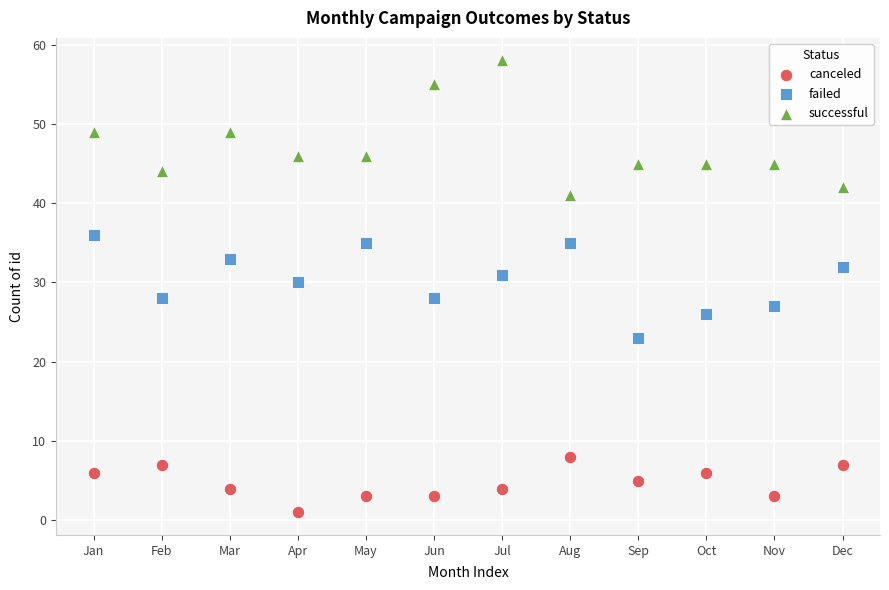

Which series reaches the minimum Y coordinate?

canceled